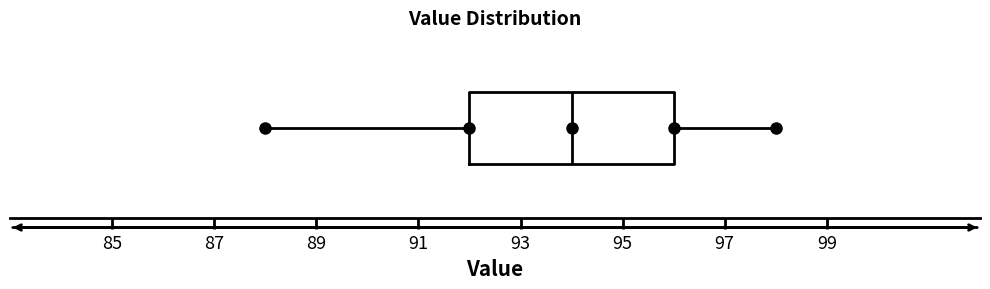

Transcribe this box plot: give where the median line is, the range the box spans, and where the two whiskers end, as read against the x-axis. The values are not printed on the chart, so give them approximately, as read against the axis.

median 94, box 92 to 96, whiskers 88 to 98